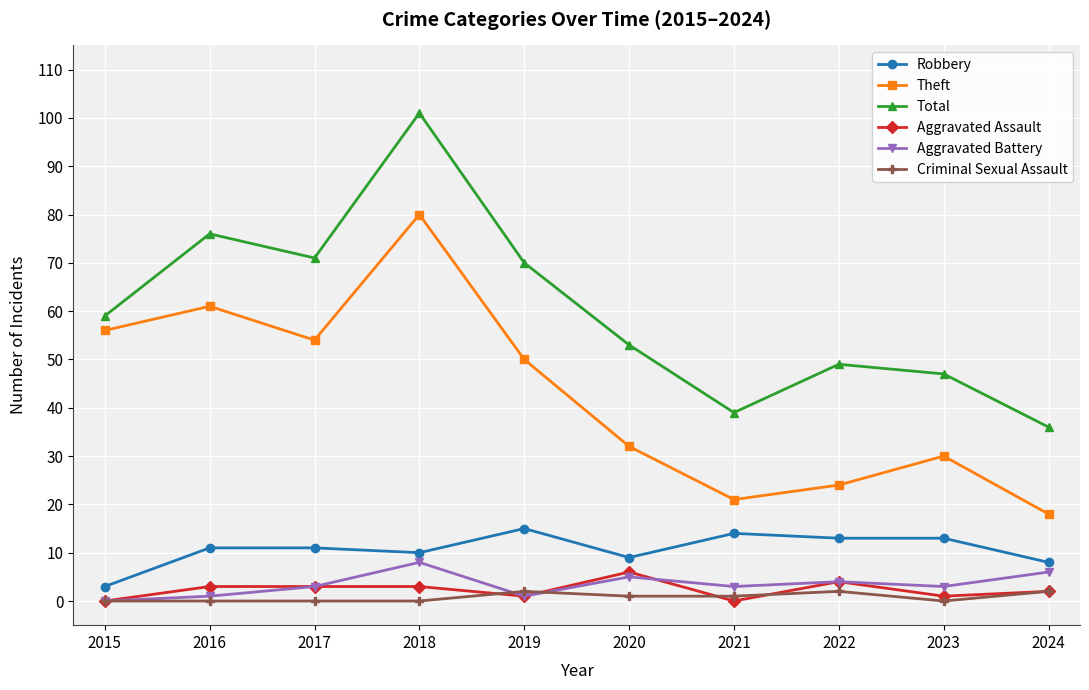

True or false: Robbery has a value of 14 at 2021.

True